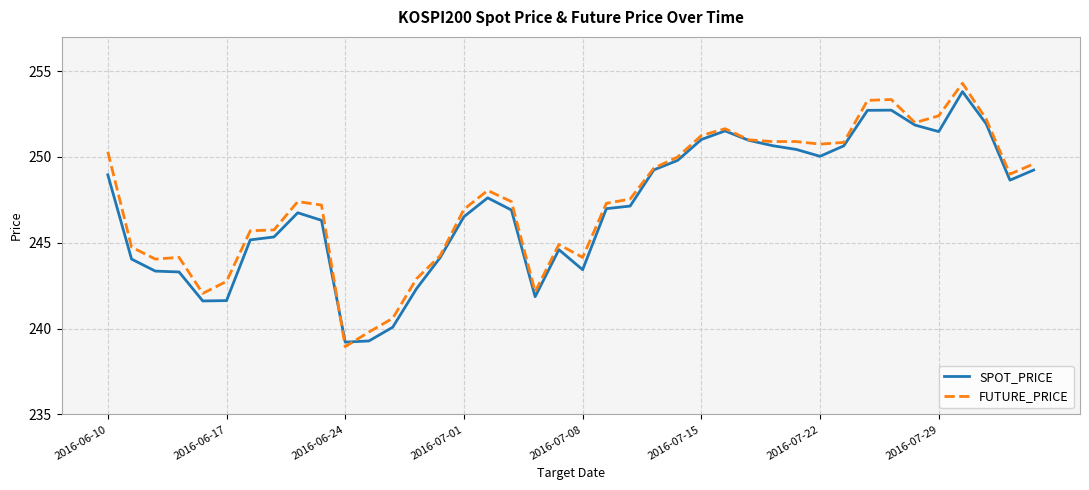

What is the maximum value for SPOT_PRICE?

253.8